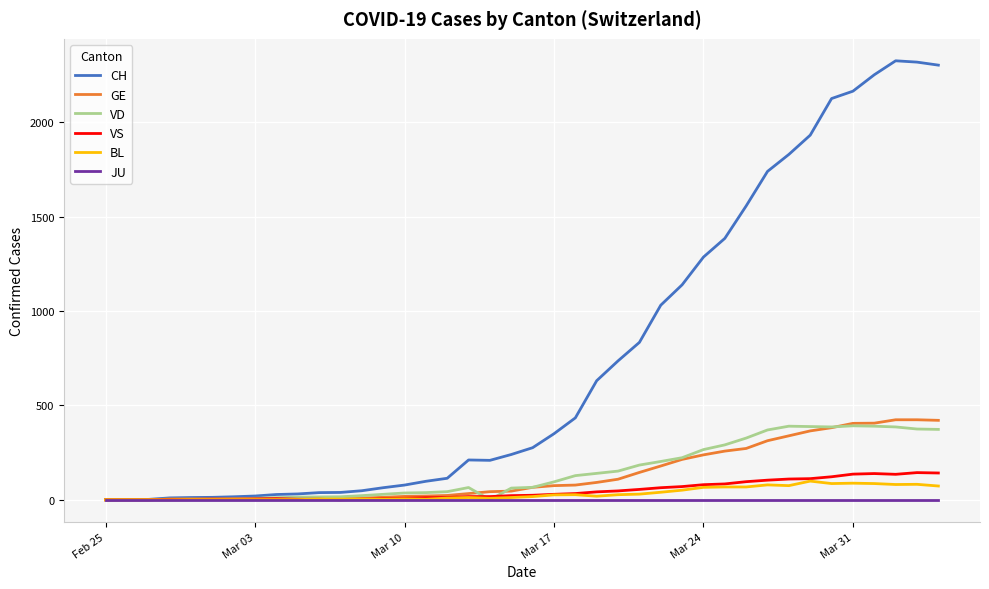

What is the sum of all VD values?

5902